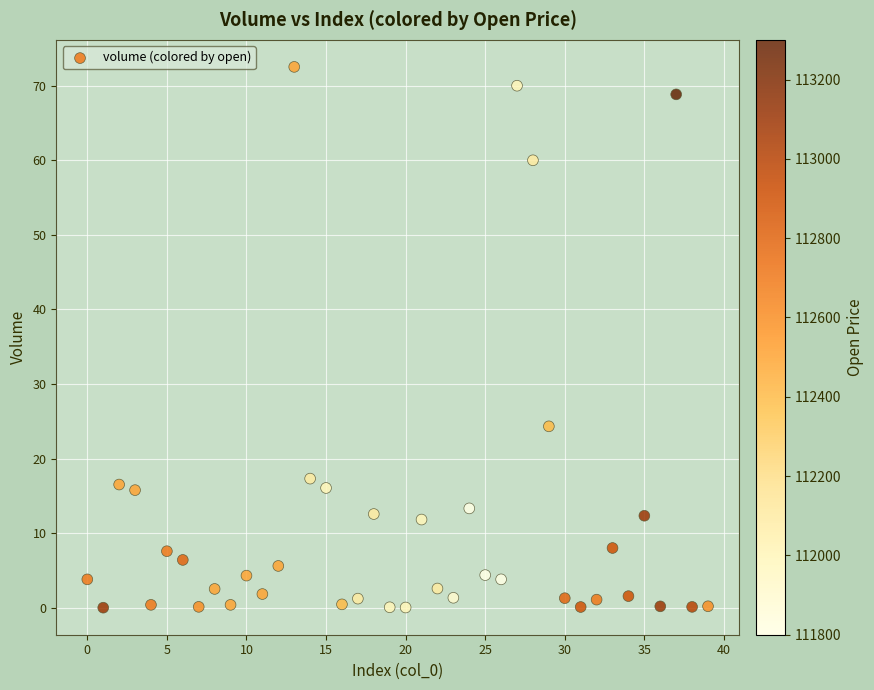

What Y value in the scatter plot is closest to 36?

24.3